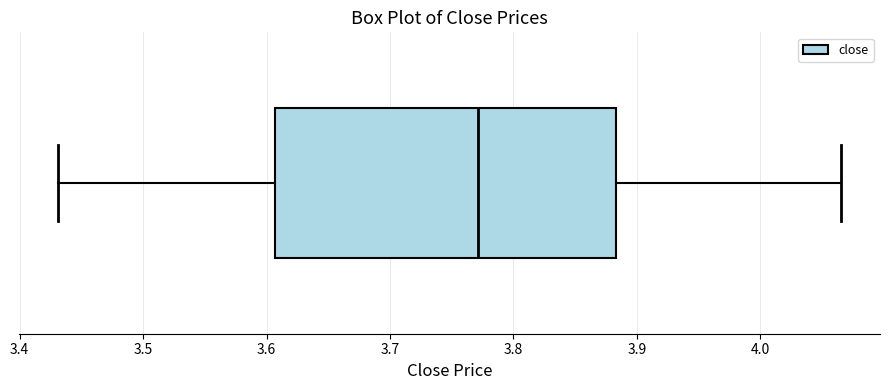

Read this box plot against the x-axis: the position of the median line, the range covered by the box, and the ends of both whiskers. The values are not printed on the chart, so give them approximately, as read against the axis.

median 3.77, box 3.61 to 3.88, whiskers 3.43 to 4.07